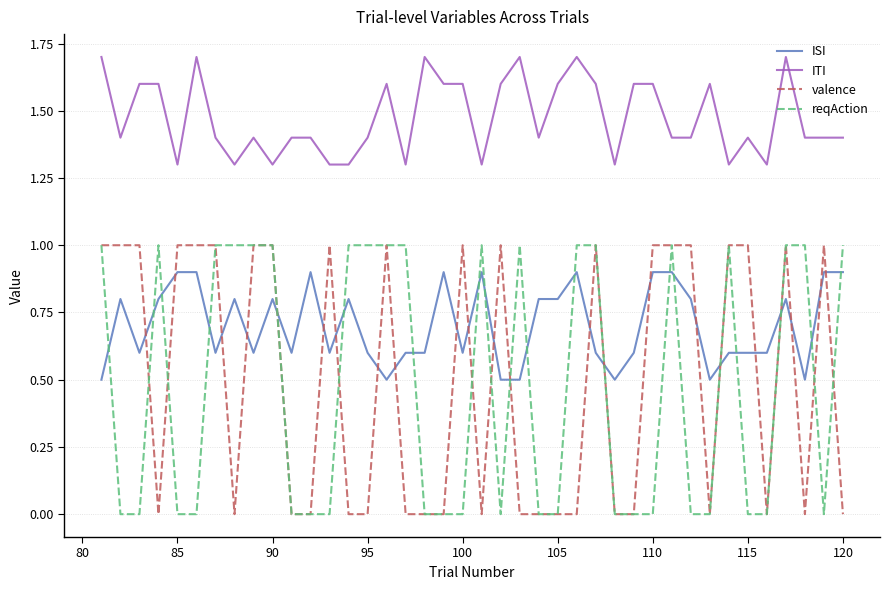

What is the difference between the maximum and minimum values in the ITI series?

0.4